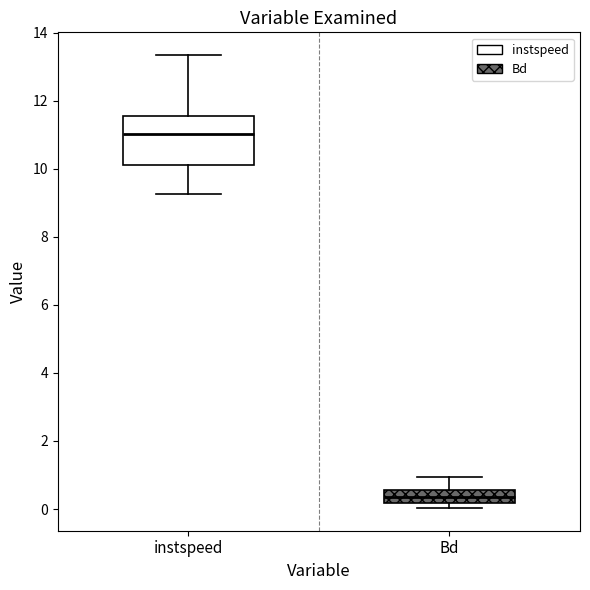

Comparing the boxes themselves (not the whiskers), which one is the tallest?

instspeed